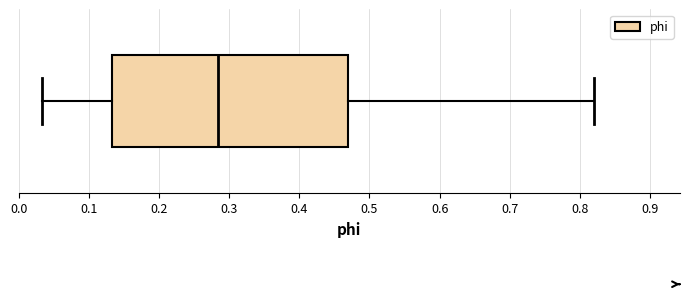

Where is the left edge of the box on the x-axis? The values are not printed on the chart, so give them approximately, as read against the axis.

0.13